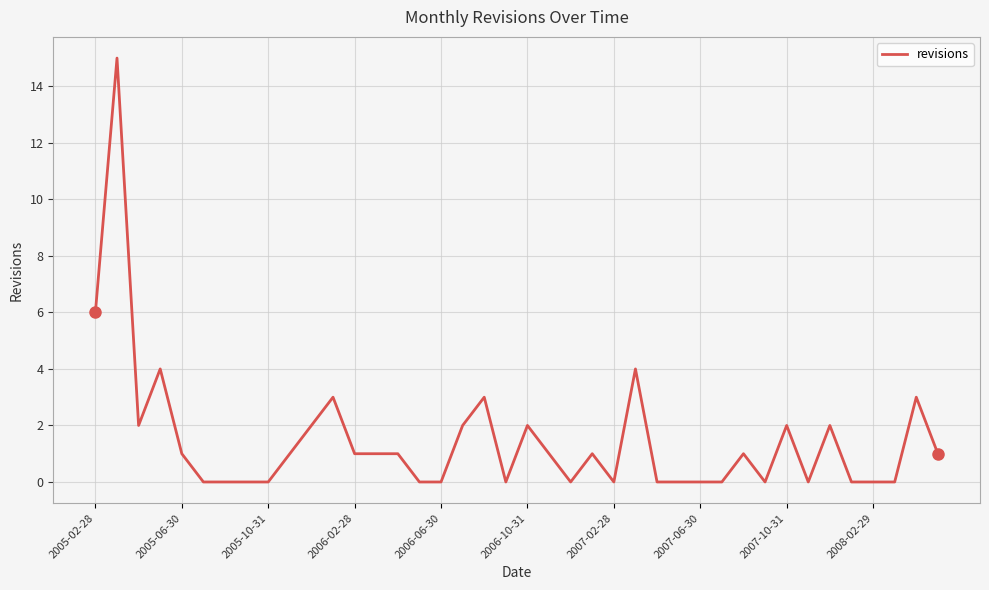

What is the difference between the maximum and minimum values?

15